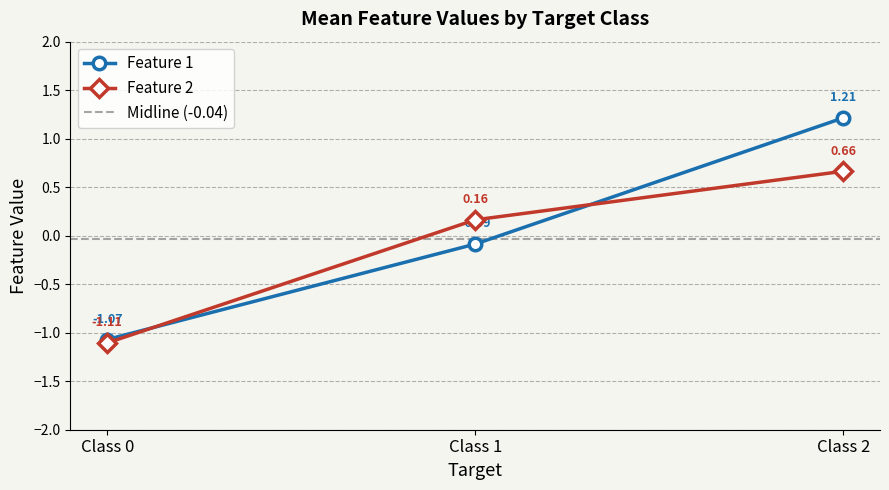

Which series has the largest range (max minus min)?

Feature 1